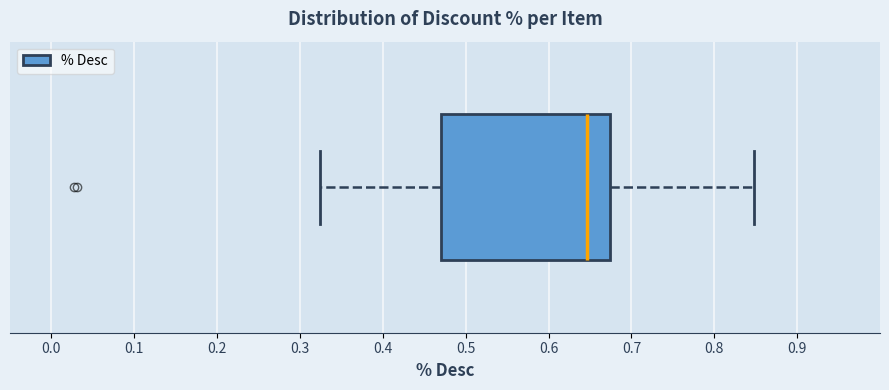

Read this box plot against the x-axis: the position of the median line, the range covered by the box, and the ends of both whiskers. The values are not printed on the chart, so give them approximately, as read against the axis.

median 0.65, box 0.47 to 0.67, whiskers 0.32 to 0.85